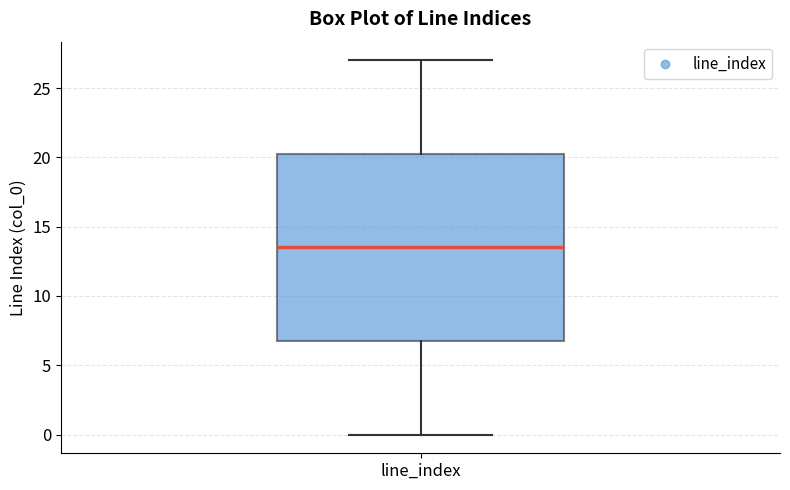

Where does the lower whisker of the box for line_index end on the y-axis? The values are not printed on the chart, so give them approximately, as read against the axis.

0.0